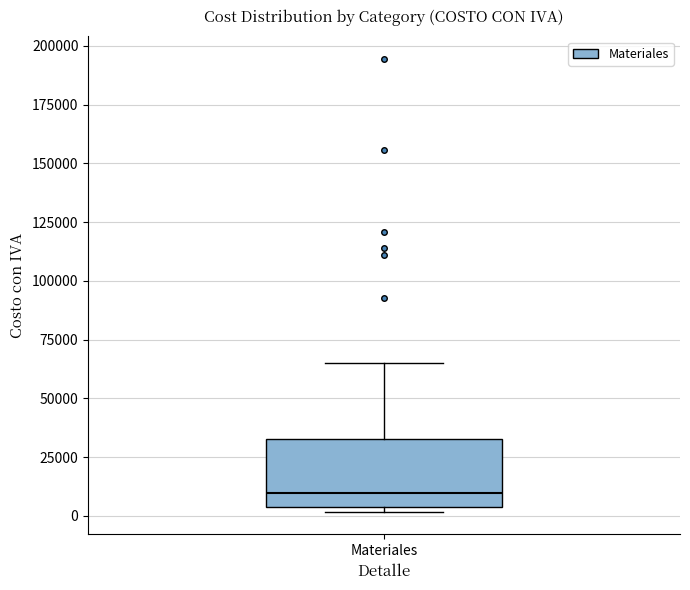

Transcribe this box plot: give where the median line is, the range the box spans, and where the two whiskers end, as read against the y-axis. The values are not printed on the chart, so give them approximately, as read against the axis.

median 10000, box 5000 to 35000, whiskers 0 to 65000